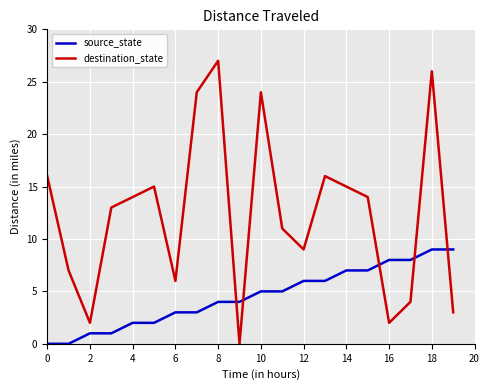

What is the maximum value shown in the chart?

27